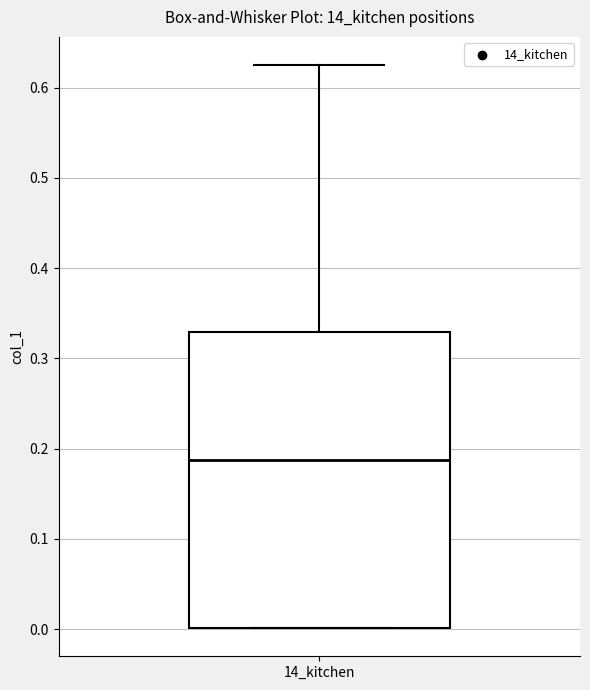

Read this box plot against the y-axis: the position of the median line, the range covered by the box, and the ends of both whiskers. The values are not printed on the chart, so give them approximately, as read against the axis.

median 0.19, box 0.00 to 0.33, whiskers 0.00 to 0.63